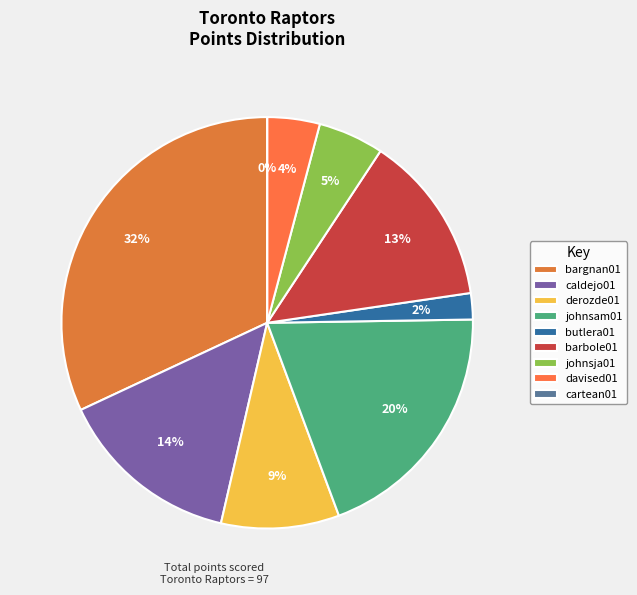

What is the smallest slice in the pie chart?

cartean01